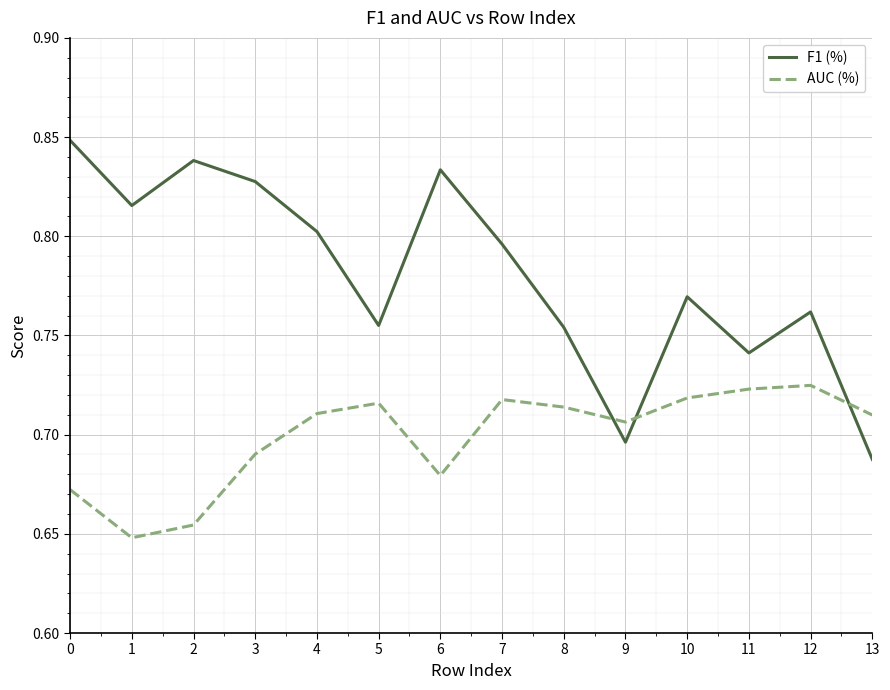

Between 2 and 9, which series saw the biggest shift?

F1 (%)